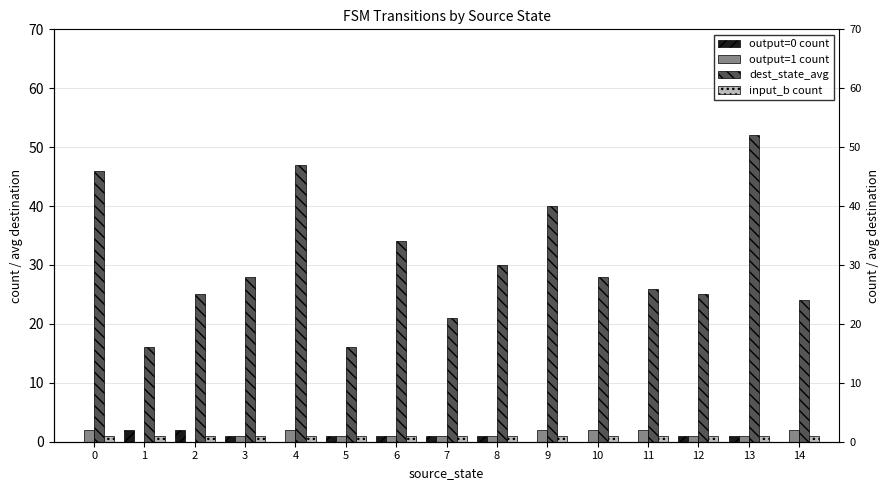

How many bars are there in total?

60